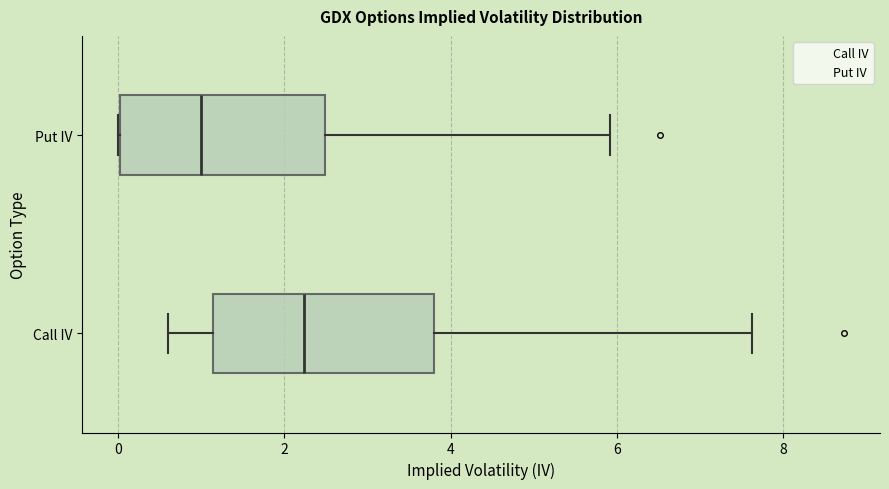

Which box has the furthest to the right median line?

Call IV